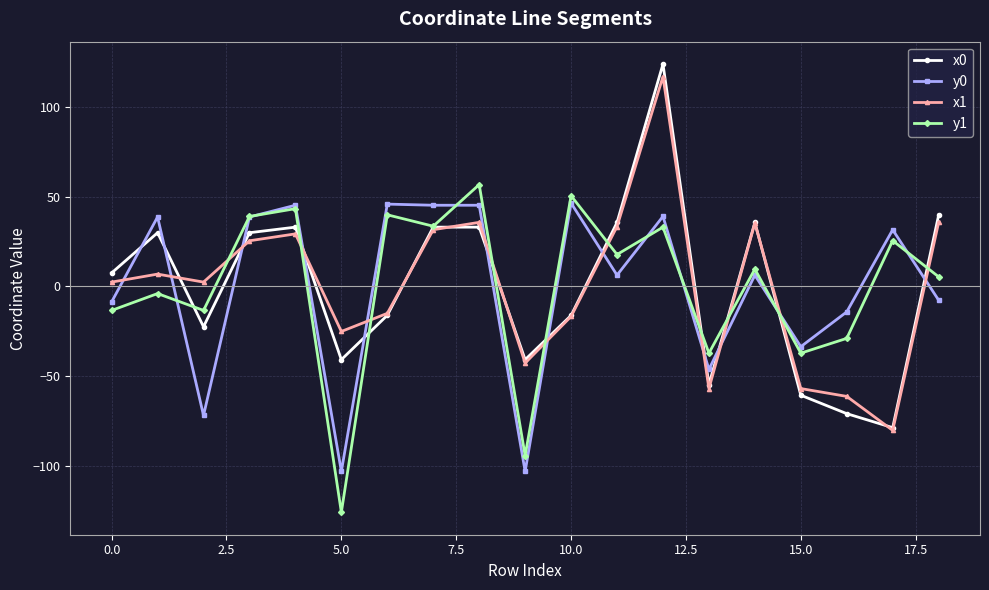

How many lines are shown in the chart?

4